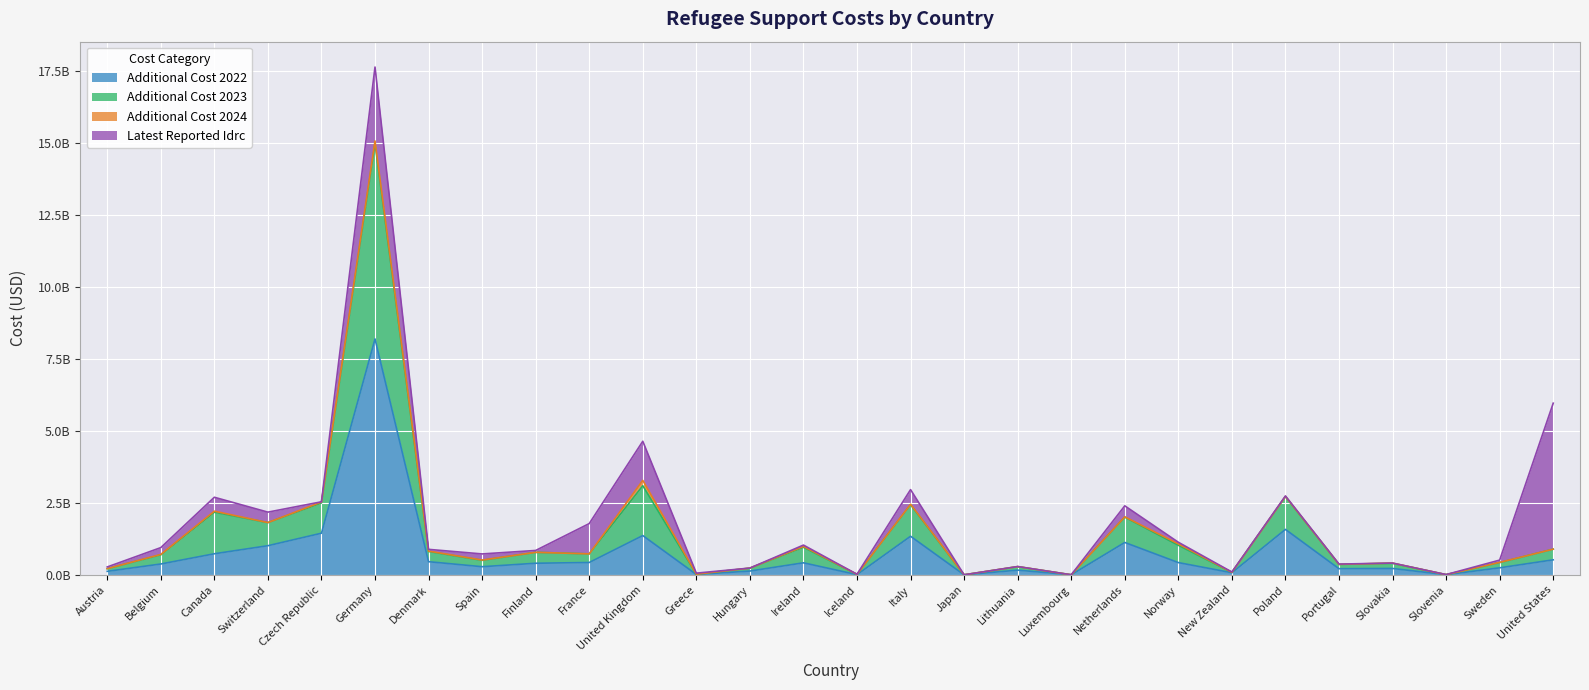

True or false: additional_cost_2022 and additional_cost_2023 intersect in this chart.

False